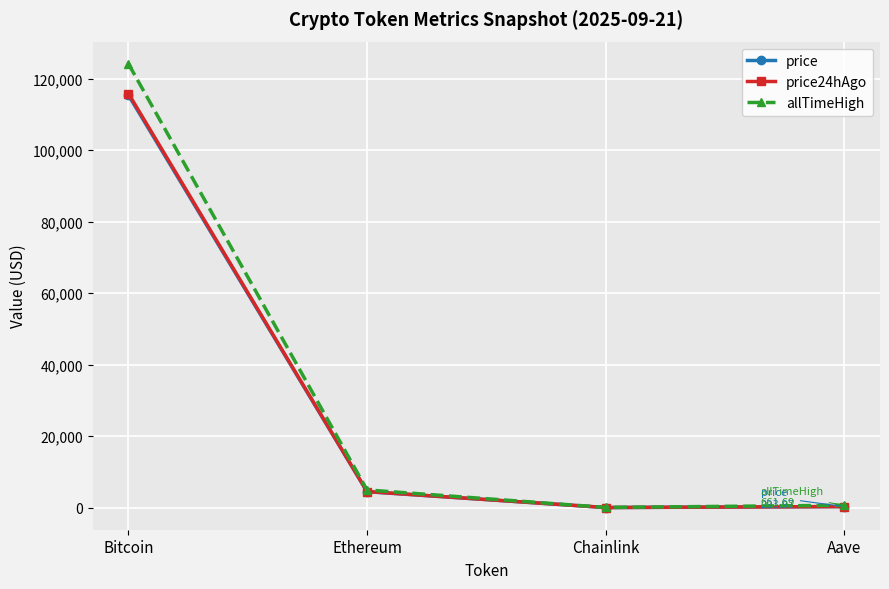

At which label does price first exceed 4459?

Bitcoin